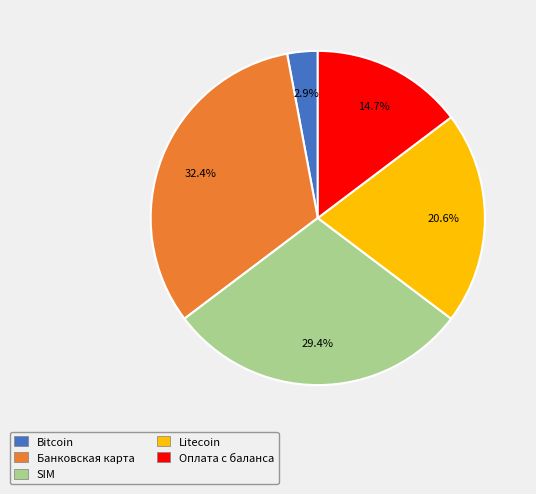

Is there a majority slice in this chart?

No